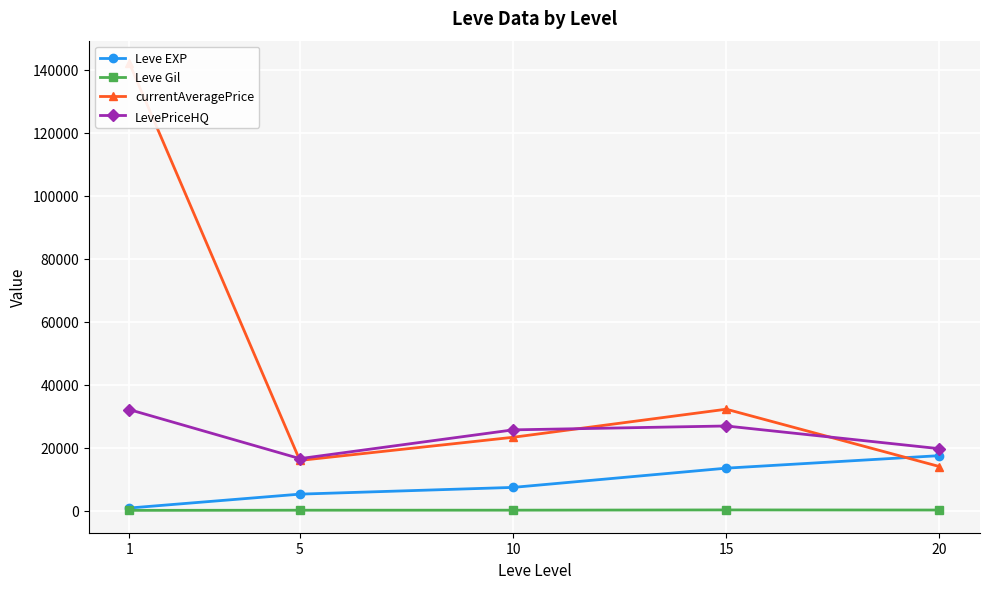

At how many categories does at least one series exceed 78589?

1